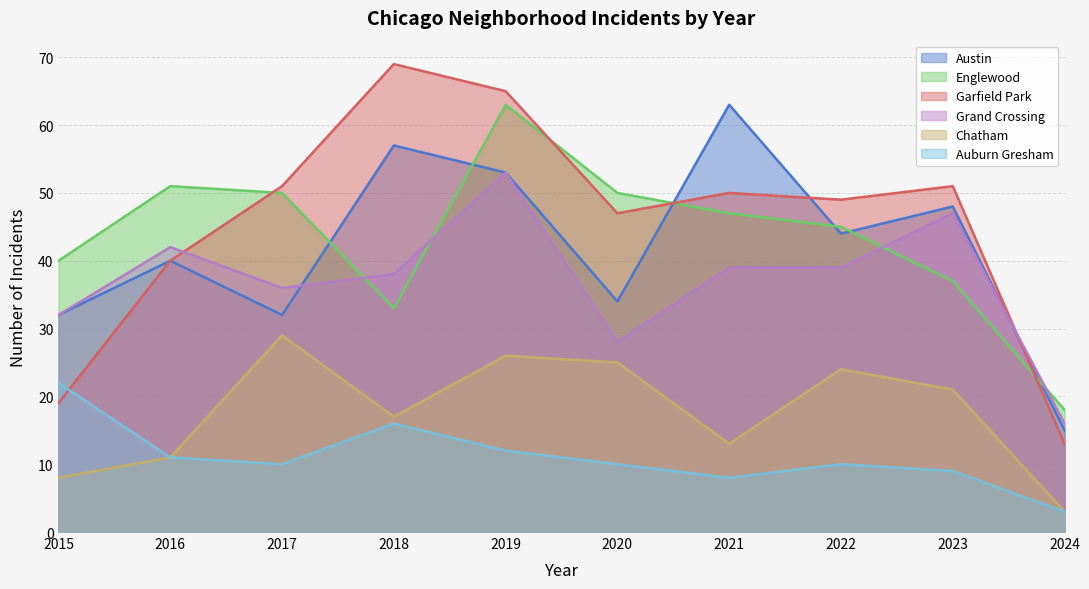

How many lines are shown in the chart?

6